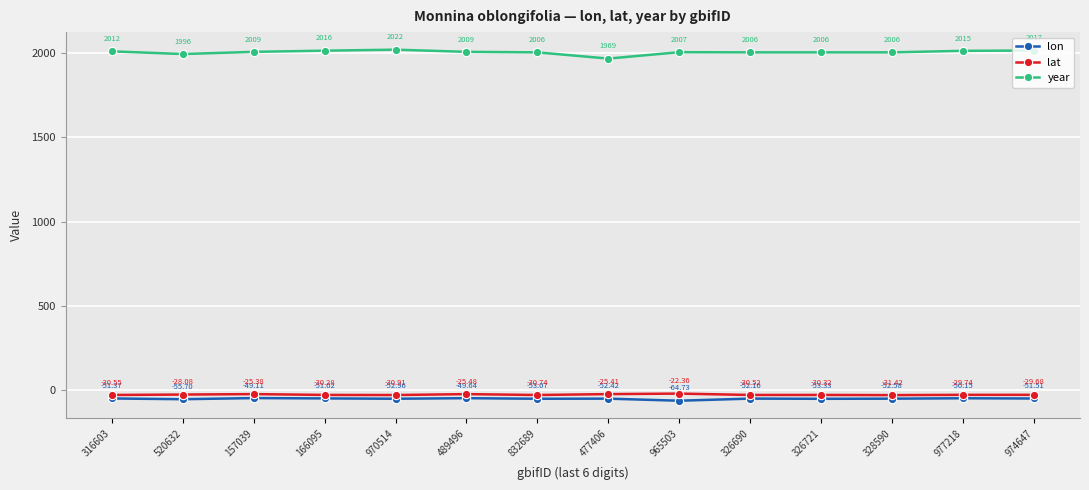

Which series has the largest range (max minus min)?

year